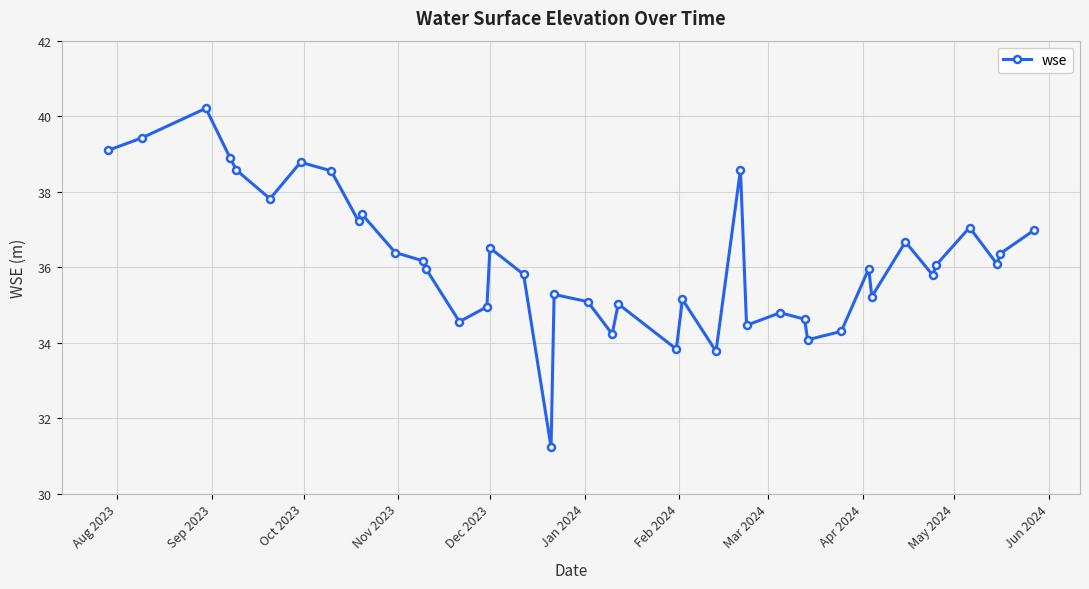

What is the greatest value displayed?

40.2